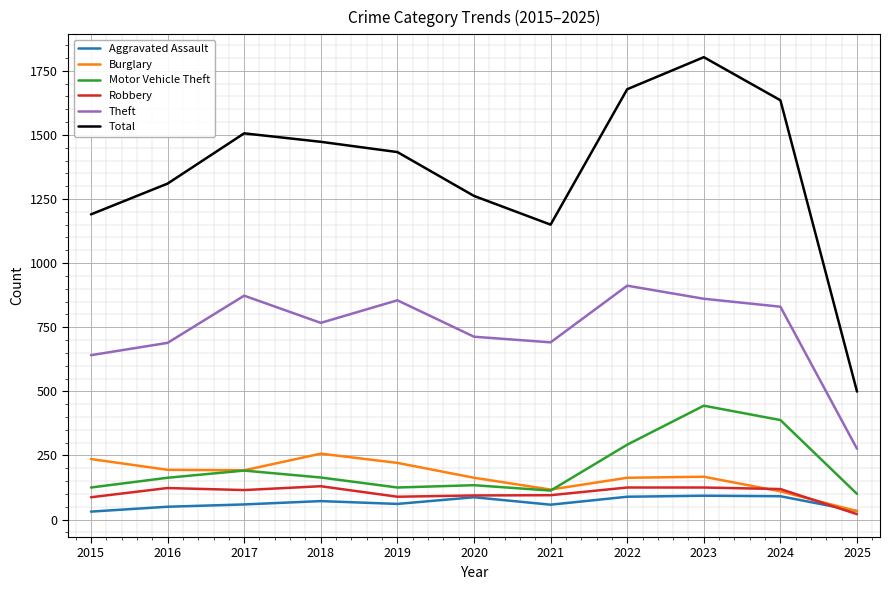

Is this an area chart (filled region under the line)?

No